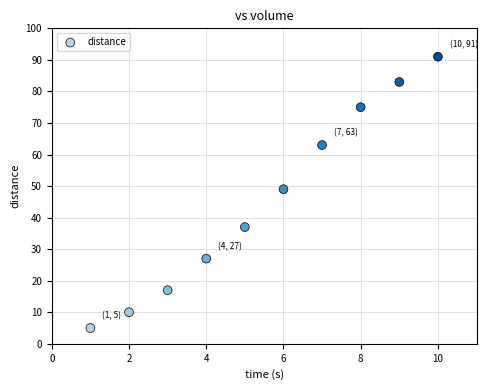

What Y value in the scatter plot is closest to 48?

49